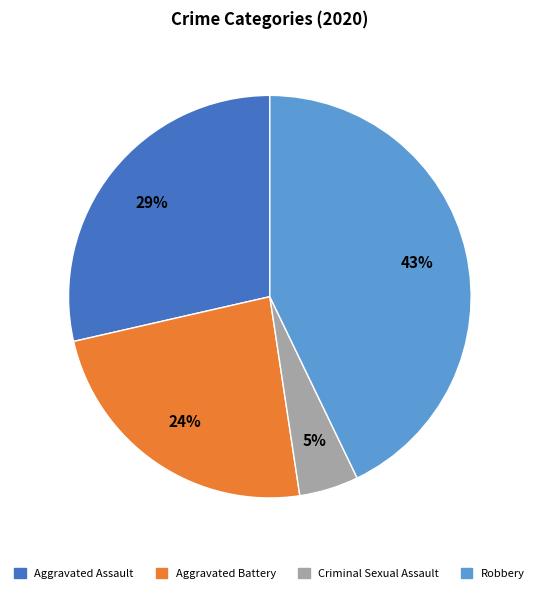

Rank the categories by value from highest to lowest.

Robbery, Aggravated Assault, Aggravated Battery, Criminal Sexual Assault